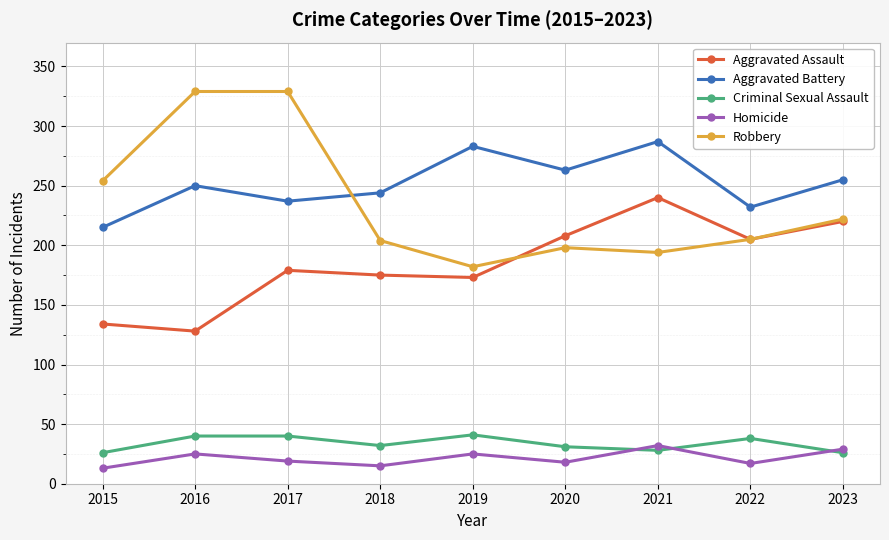

Is it true that Criminal Sexual Assault equals 10 at 2017?

False